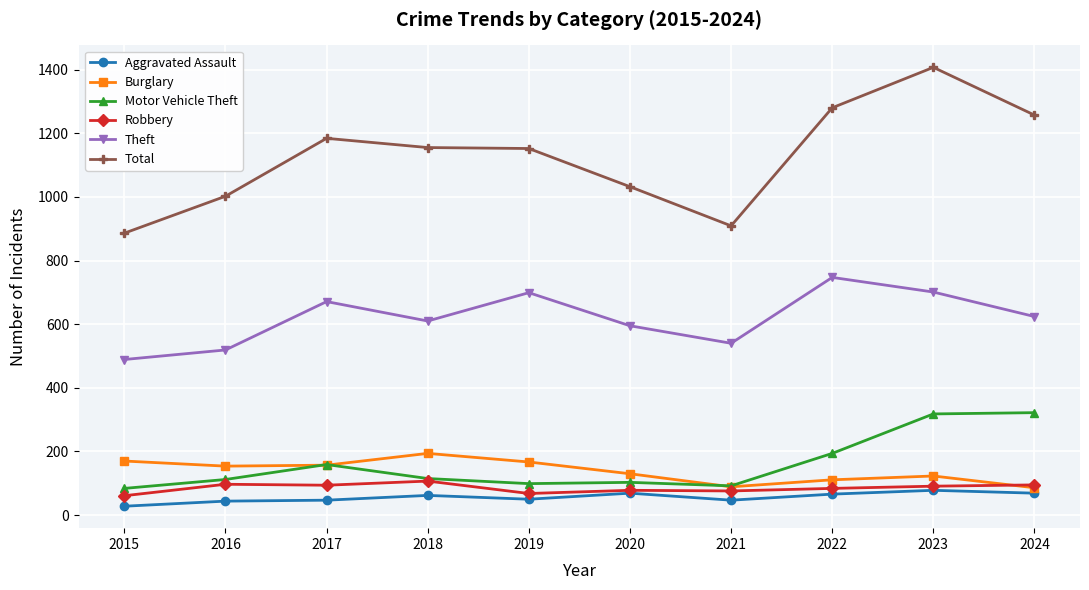

Which series has the largest total across all categories?

Total